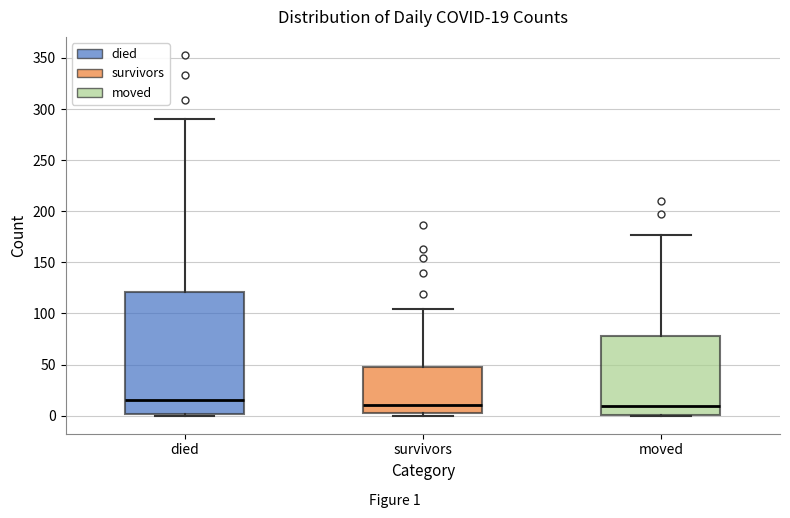

Which box has the highest median line?

died